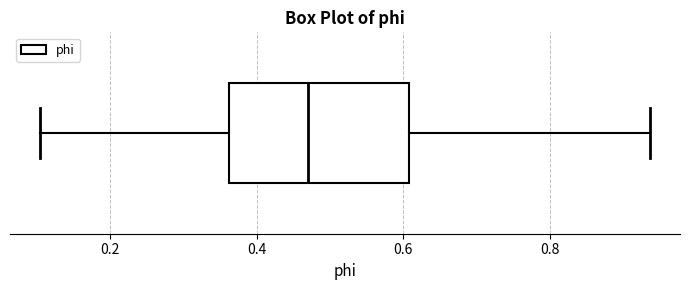

Transcribe this box plot: give where the median line is, the range the box spans, and where the two whiskers end, as read against the x-axis. The values are not printed on the chart, so give them approximately, as read against the axis.

median 0.46, box 0.36 to 0.60, whiskers 0.10 to 0.94